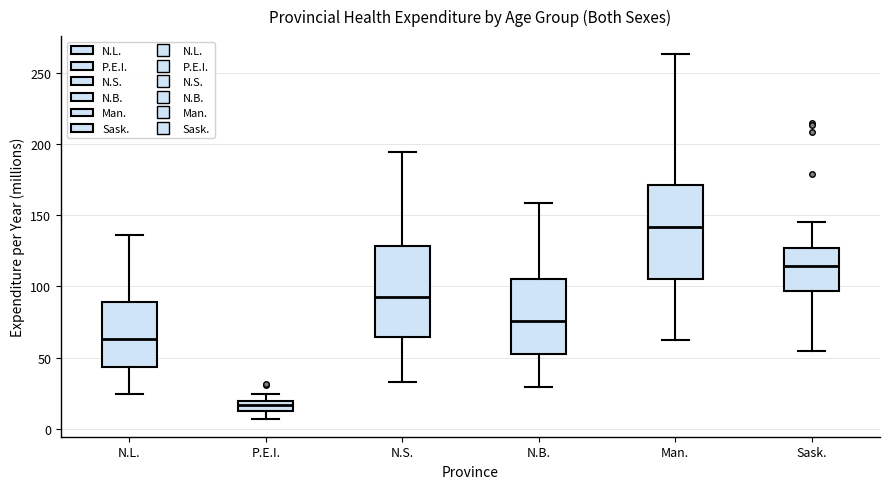

Which box's median line is the highest?

Man.